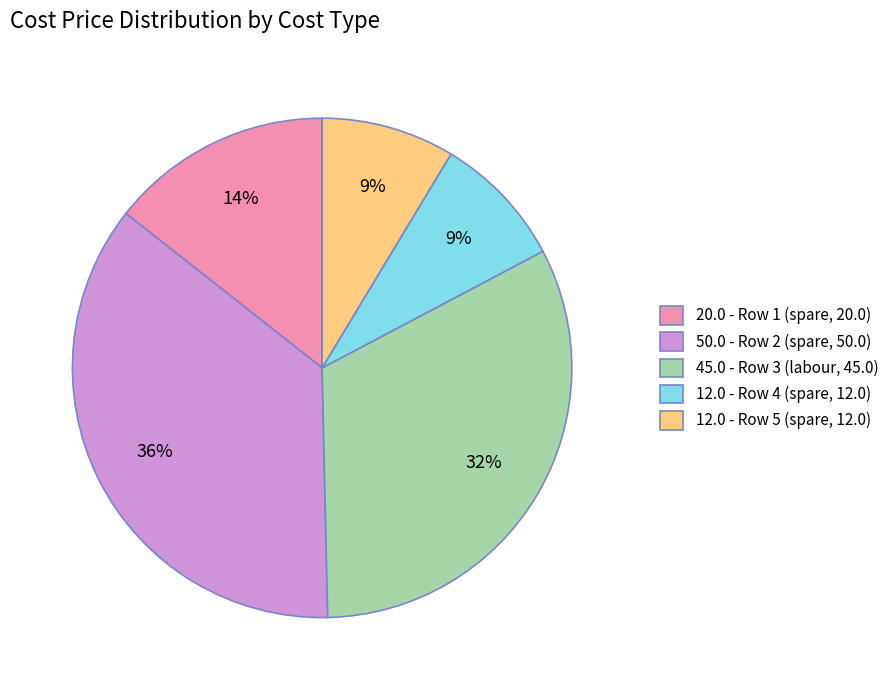

Which slice is the largest?

50.0 - Row 2 (spare, 50.0)